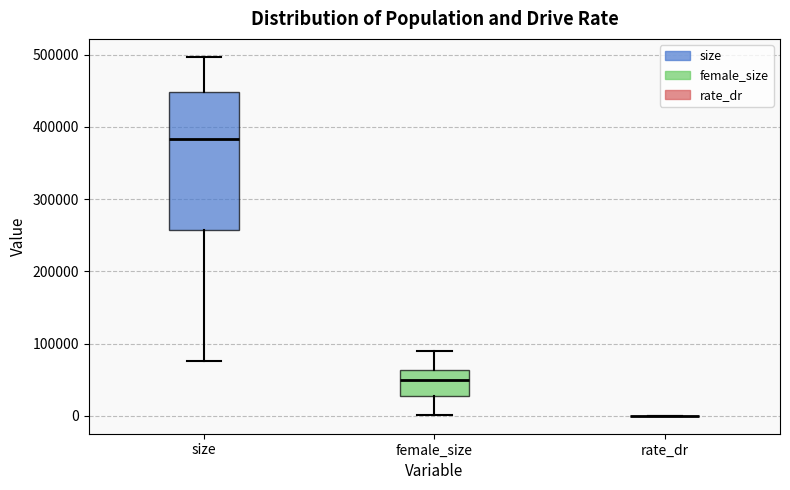

Reading left to right, read every box against the y-axis: the position of its median line, the range the box covers, and the ends of its whiskers. The values are not printed on the chart, so give them approximately, as read against the axis.

size: median 380000, box 260000 to 450000, whiskers 80000 to 500000
female_size: median 50000, box 30000 to 60000, whiskers 0 to 90000
rate_dr: box collapsed to a line at 0, whiskers 0 to 0